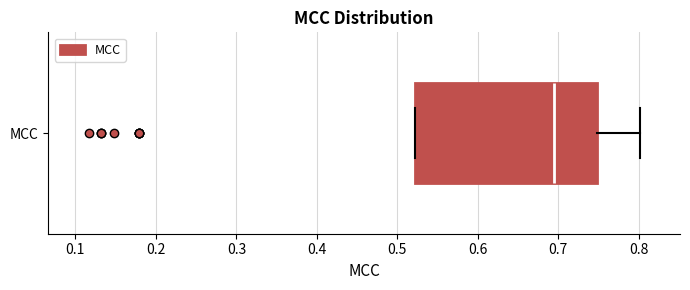

Where is the left edge of the box for MCC on the x-axis? The values are not printed on the chart, so give them approximately, as read against the axis.

0.52